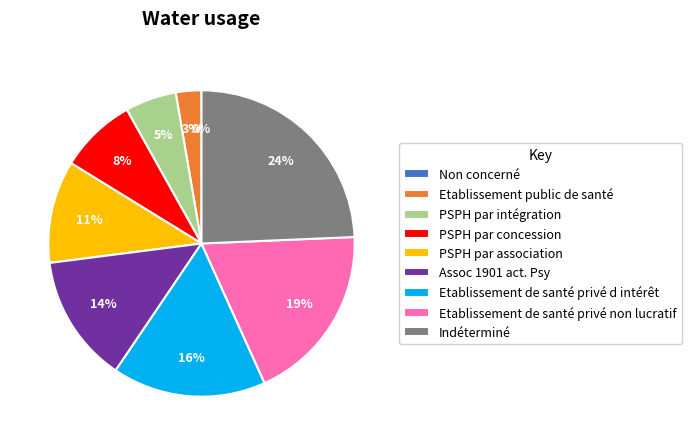

True or false: PSPH par intégration accounts for 15% of the total.

False